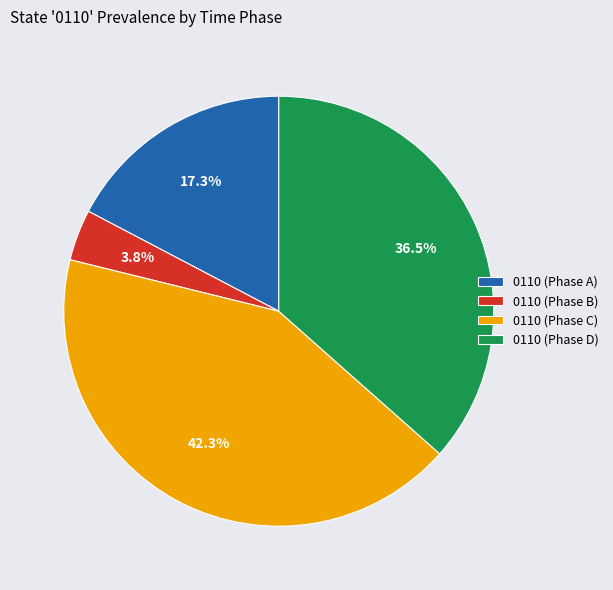

To the nearest percent, what is the average slice percentage?

25%